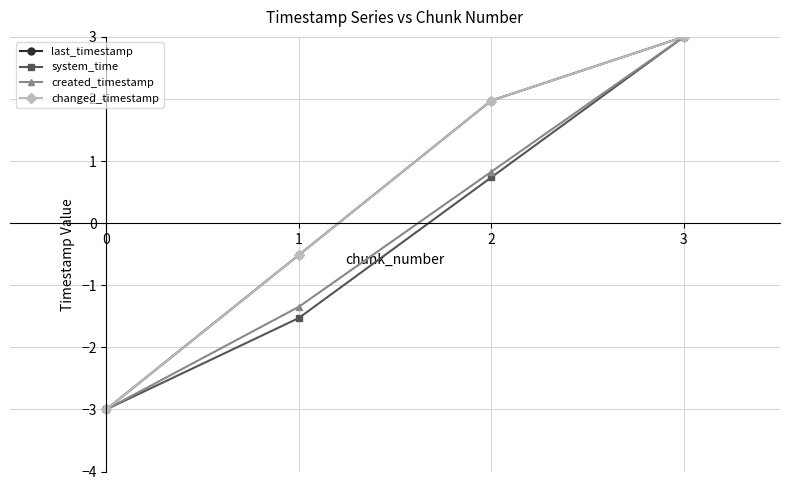

True or false: system_time and created_timestamp intersect in this chart.

False